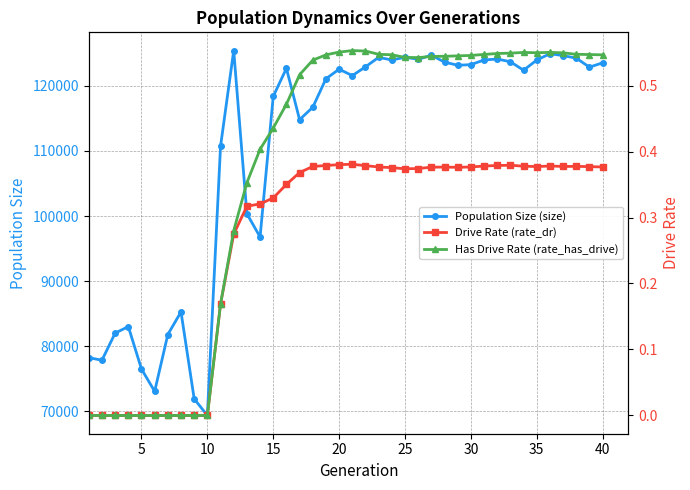

What is the average value of the Has Drive Rate (rate_has_drive) series?

0.4